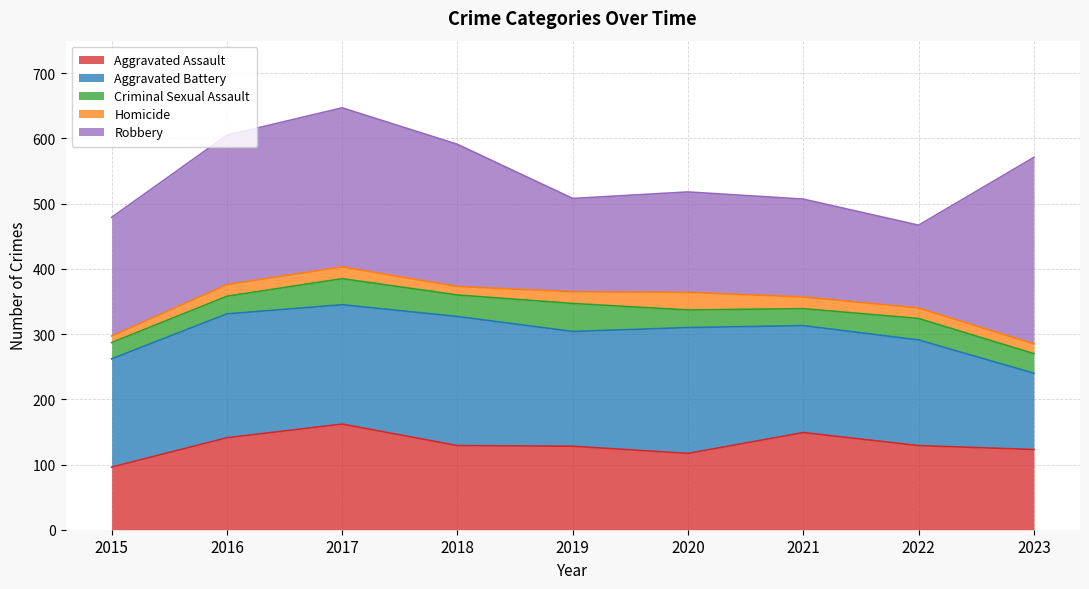

Does the chart display data point markers on the line(s)?

No